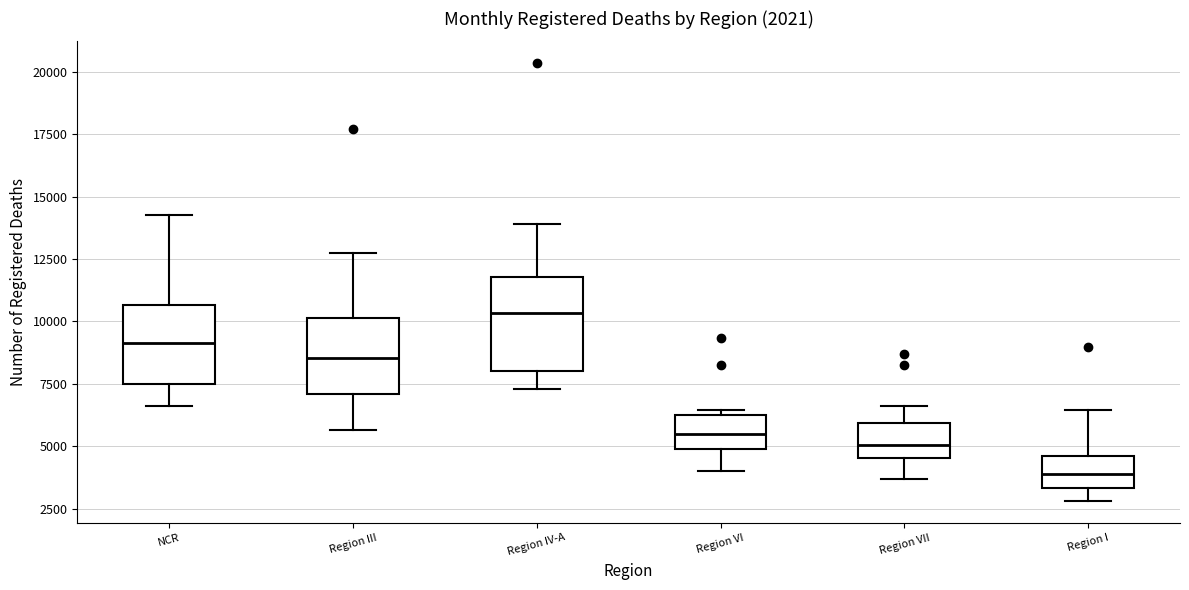

Comparing the boxes themselves (not the whiskers), which one is the tallest?

Region IV-A